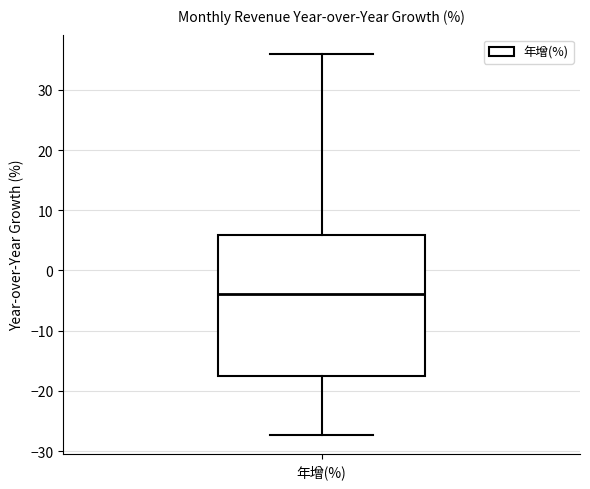

Read this box plot against the y-axis: the position of the median line, the range covered by the box, and the ends of both whiskers. The values are not printed on the chart, so give them approximately, as read against the axis.

median -4, box -18 to 6, whiskers -27 to 36